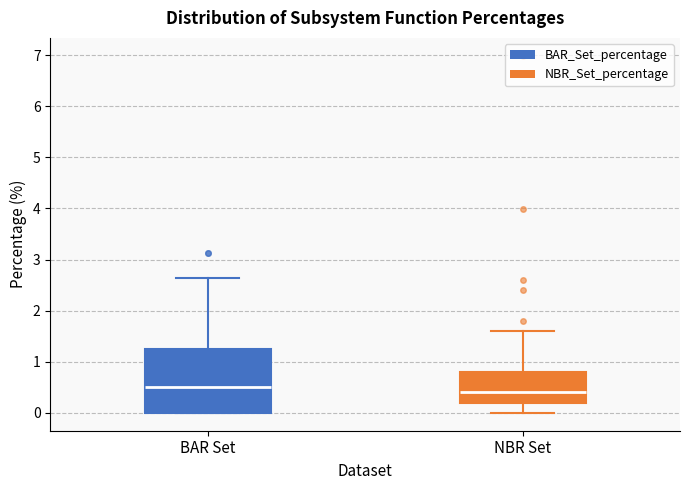

Which box's median line is the lowest?

NBR Set